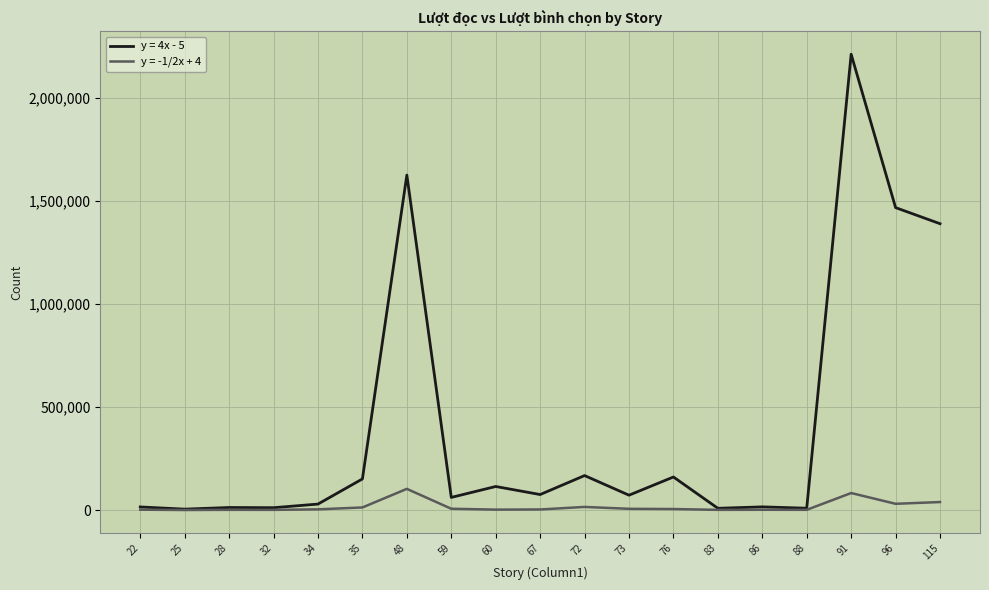

List the series in order of their peak value, highest first.

y = 4x - 5, y = -1/2x + 4